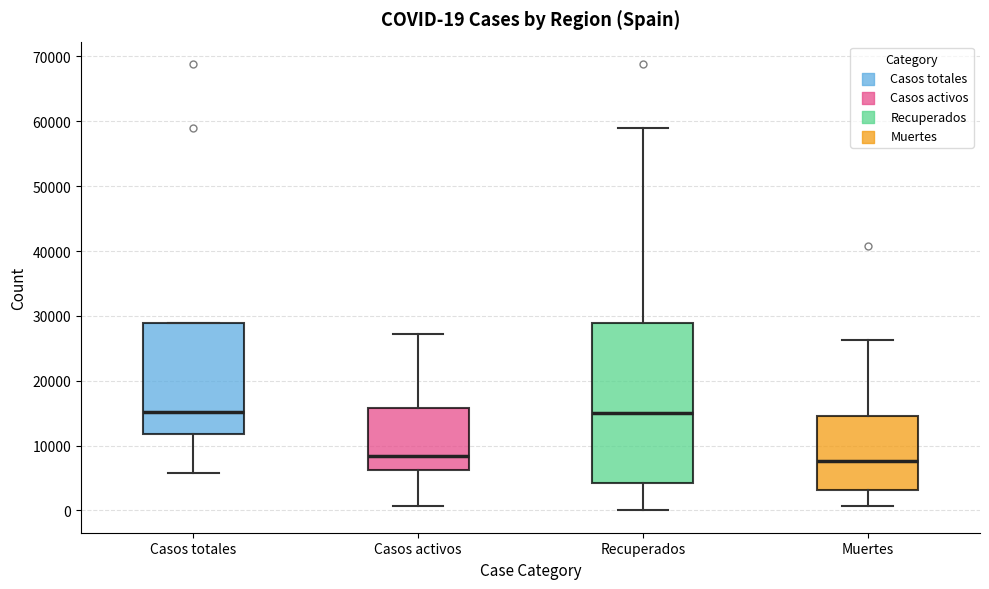

Which box is the tallest, from its lower edge to its upper edge?

Recuperados